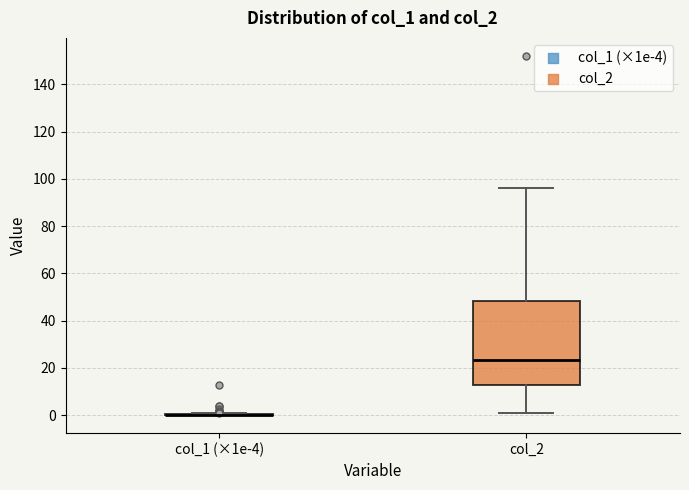

Comparing the boxes themselves (not the whiskers), which one is the tallest?

col_2